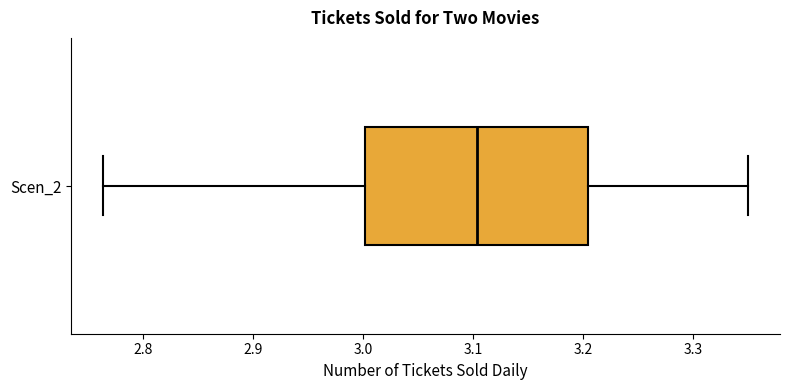

Where does the median line of the box for Scen_2 sit on the x-axis? The values are not printed on the chart, so give them approximately, as read against the axis.

3.10